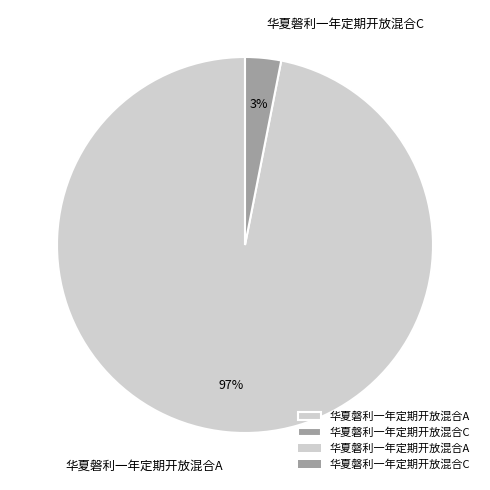

Rank the categories by value from lowest to highest.

华夏磐利一年定期开放混合C, 华夏磐利一年定期开放混合A